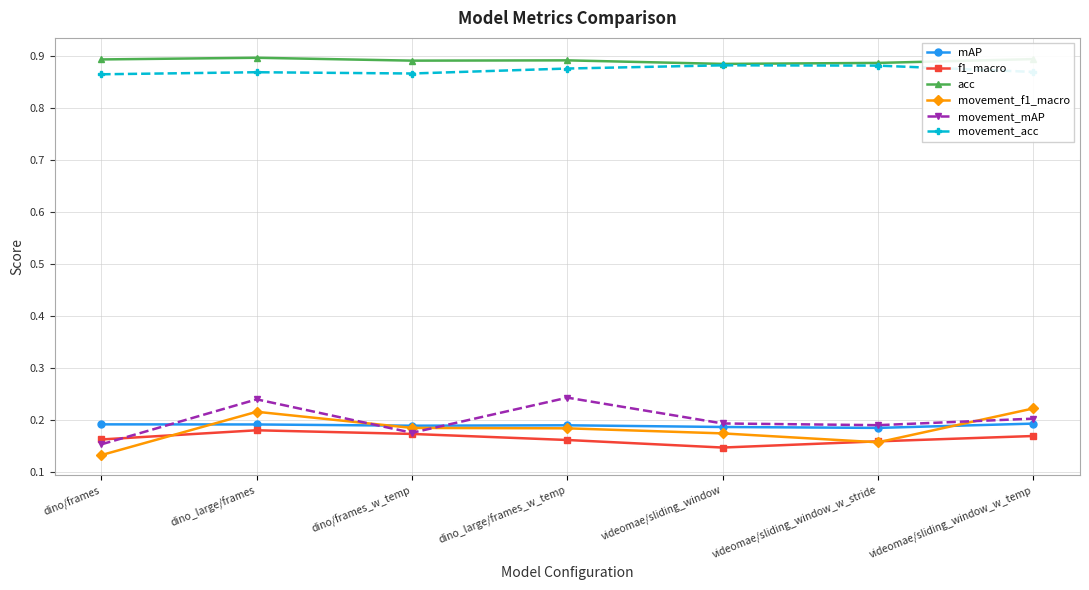

How many lines are shown in the chart?

6